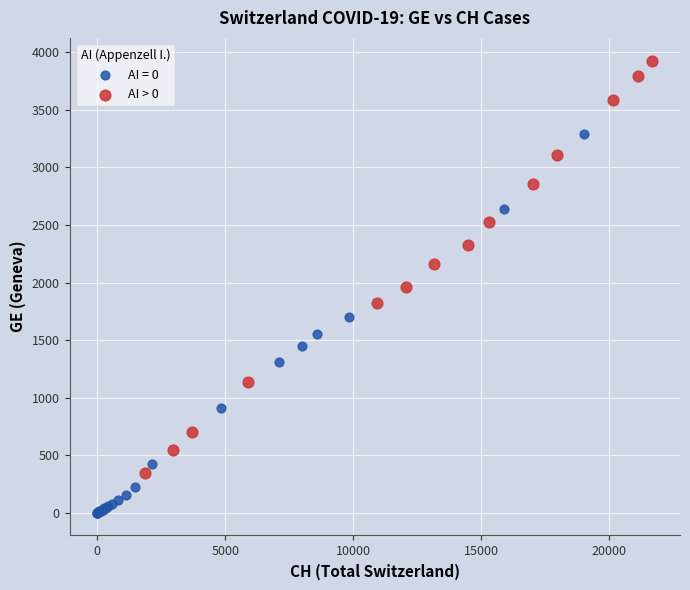

Which series reaches the maximum Y coordinate?

AI > 0